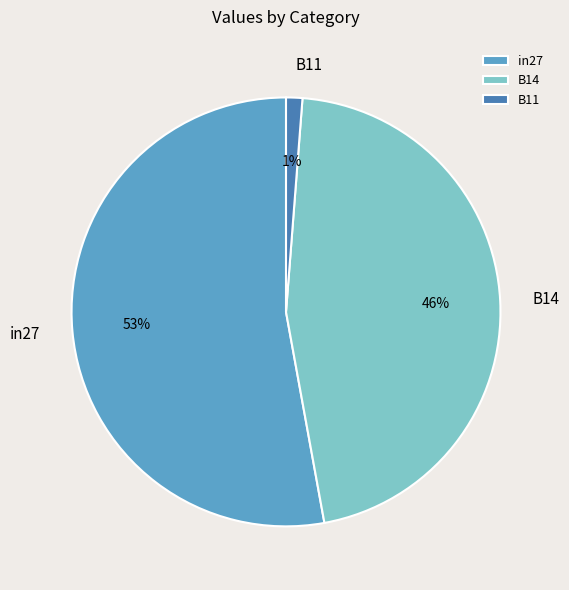

How many segments does this pie chart have?

3